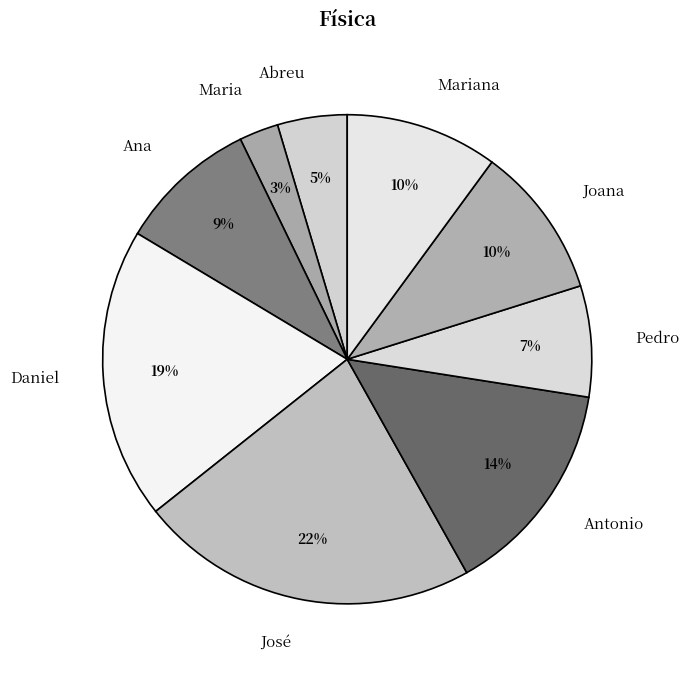

To the nearest percent, what percentage of the pie is Abreu?

5%